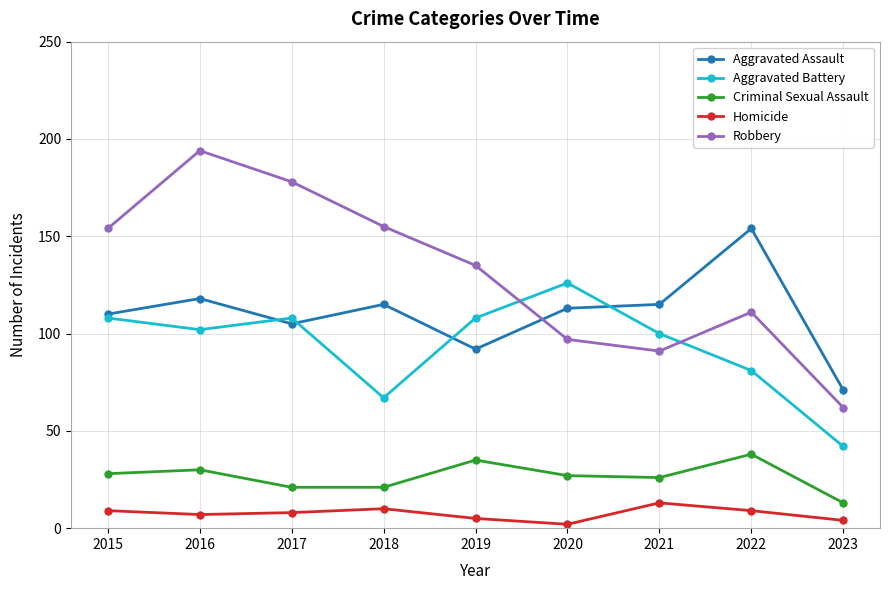

What are all the series names shown in the legend?

Aggravated Assault, Aggravated Battery, Criminal Sexual Assault, Homicide, Robbery